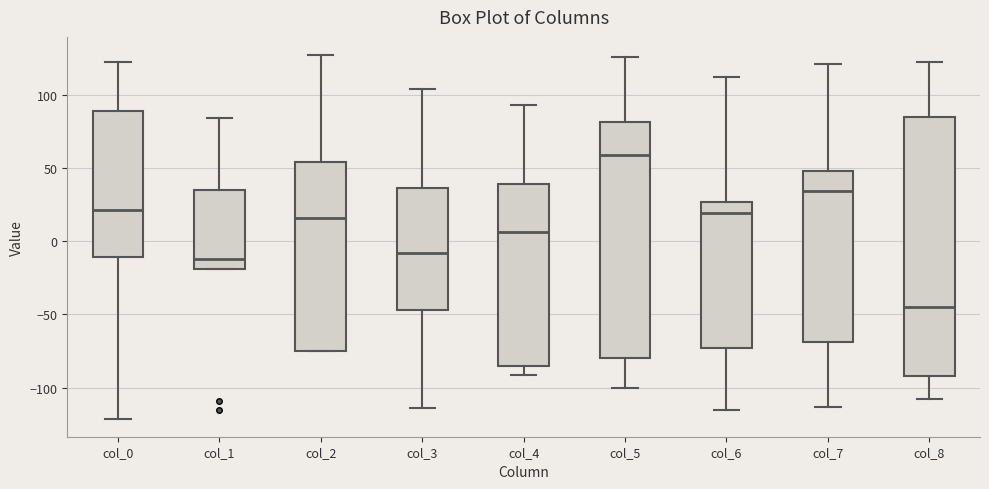

Comparing the boxes themselves (not the whiskers), which one is the tallest?

col_8